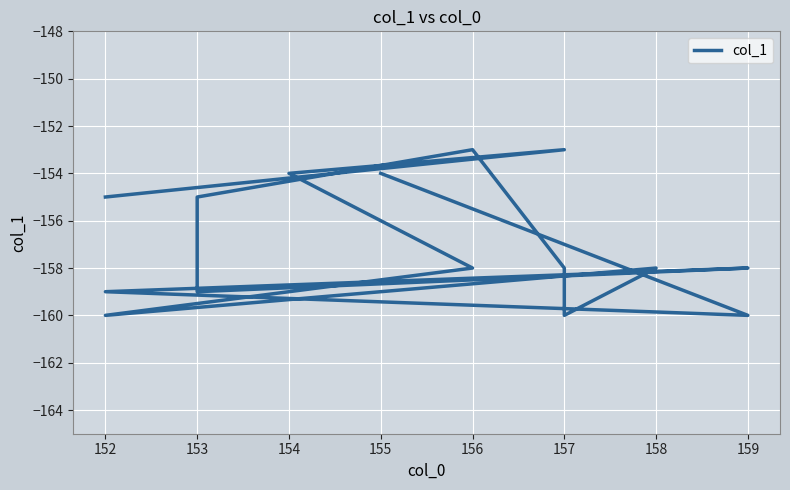

What is the average value?

-157